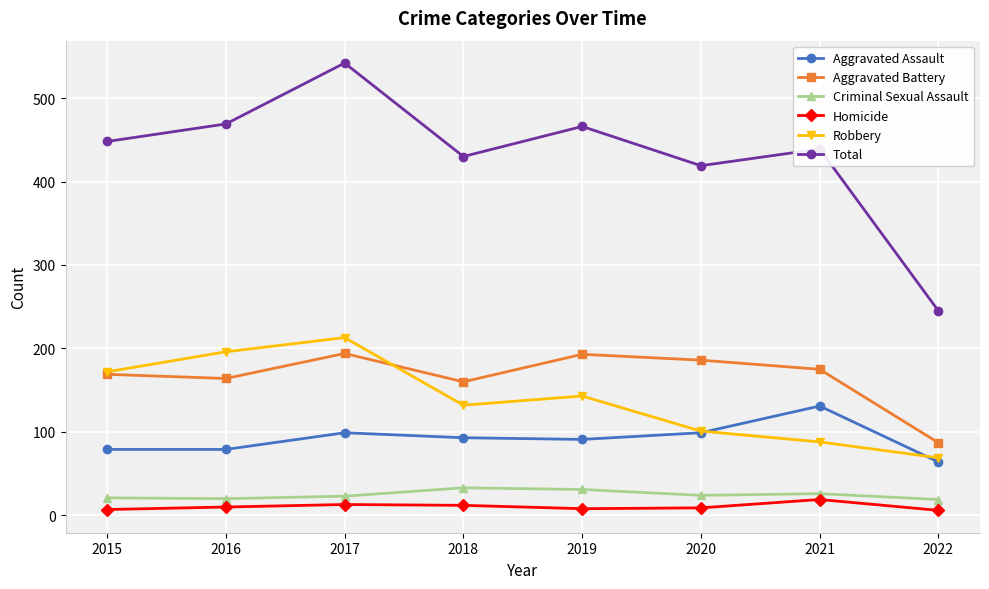

Which series has the largest total across all categories?

Total